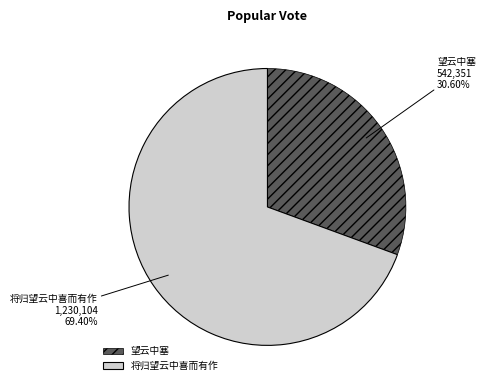

Approximately how many times larger is the value at 望云中塞 compared to 将归望云中喜而有作?

0.4